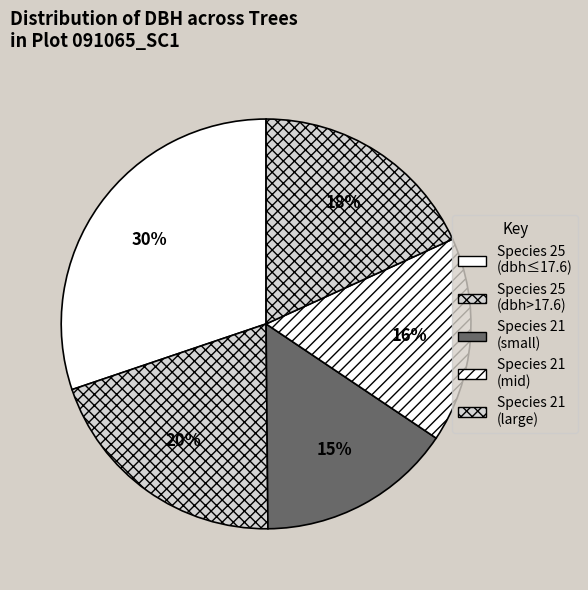

Count the number of slices in the pie.

5